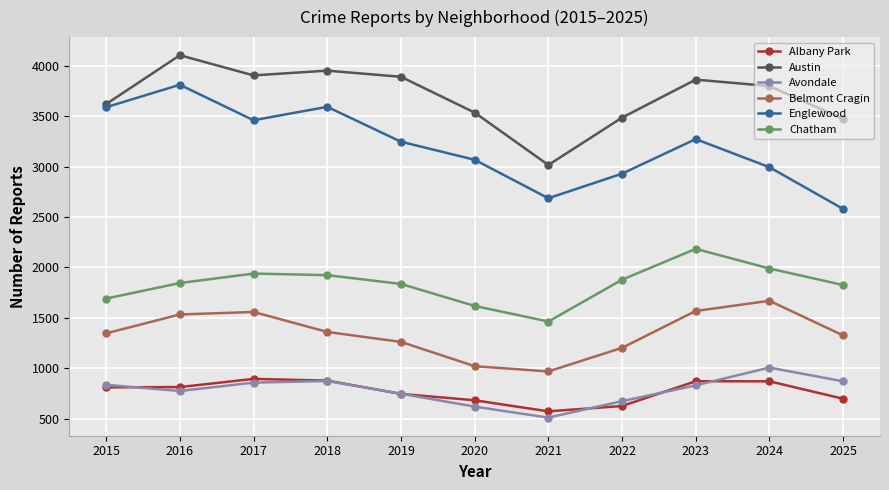

What is the value of the Albany Park point at the 11th from the left?

696